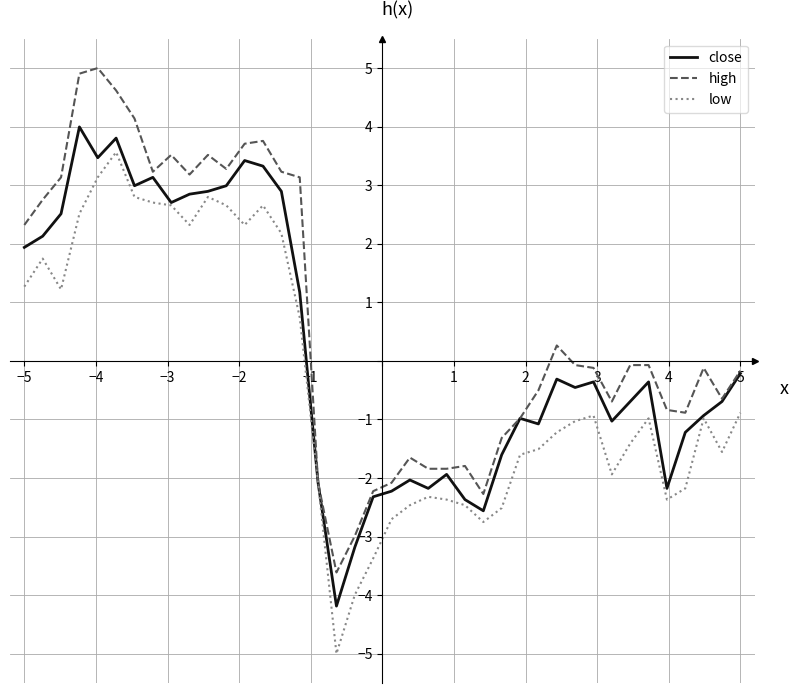

Does the chart have visible grid lines?

Yes